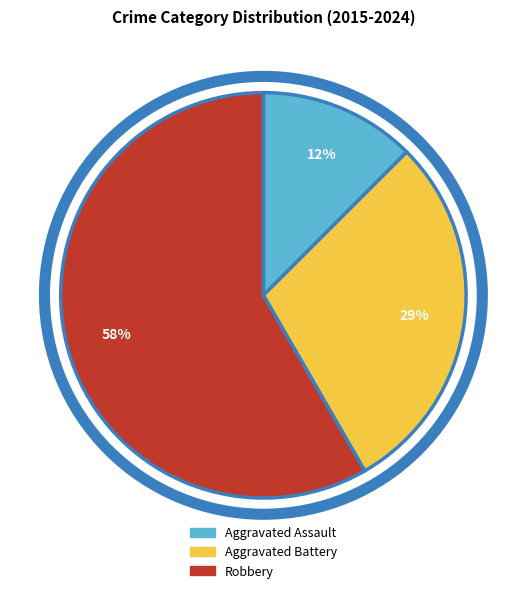

To the nearest percent, what is the difference between the largest and smallest slice percentages?

46%